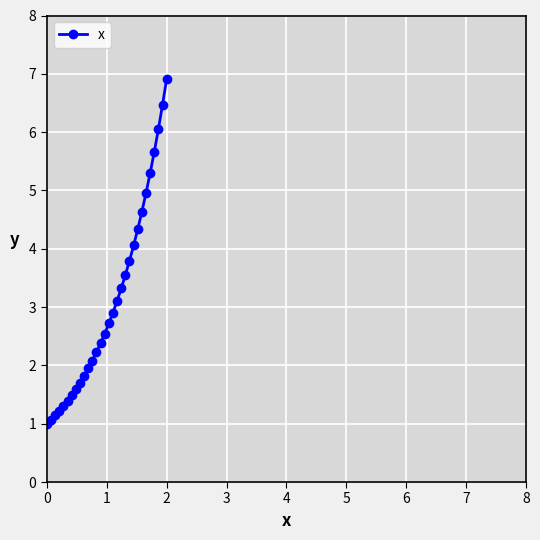

What is the difference between the second highest and second lowest values?

5.4